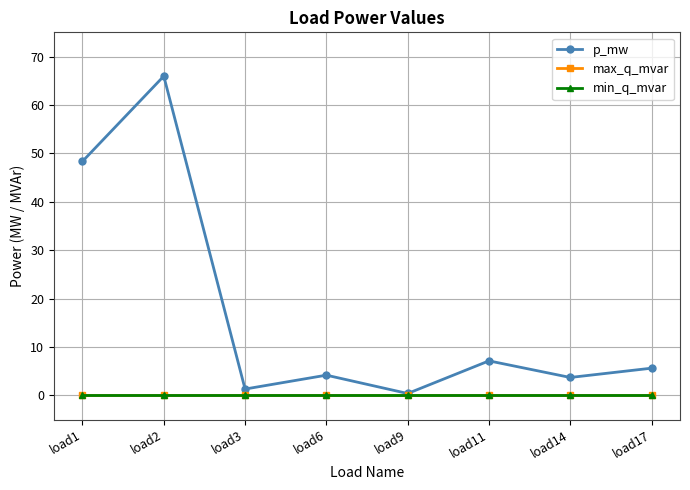

Read the p_mw value at load2.

66.0